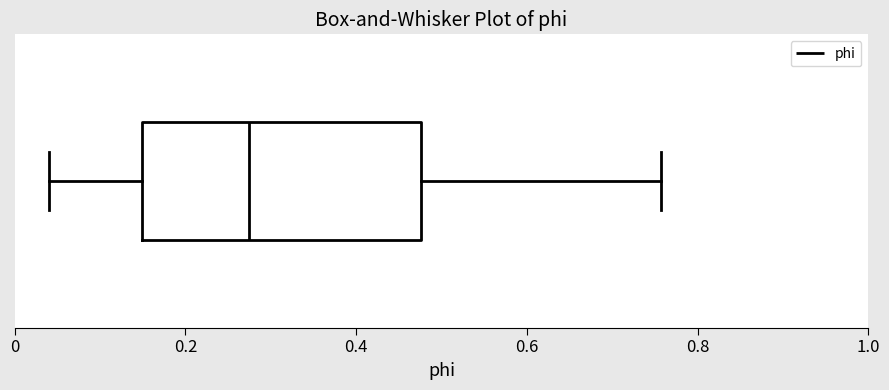

Read this box plot against the x-axis: the position of the median line, the range covered by the box, and the ends of both whiskers. The values are not printed on the chart, so give them approximately, as read against the axis.

median 0.28, box 0.14 to 0.48, whiskers 0.04 to 0.76